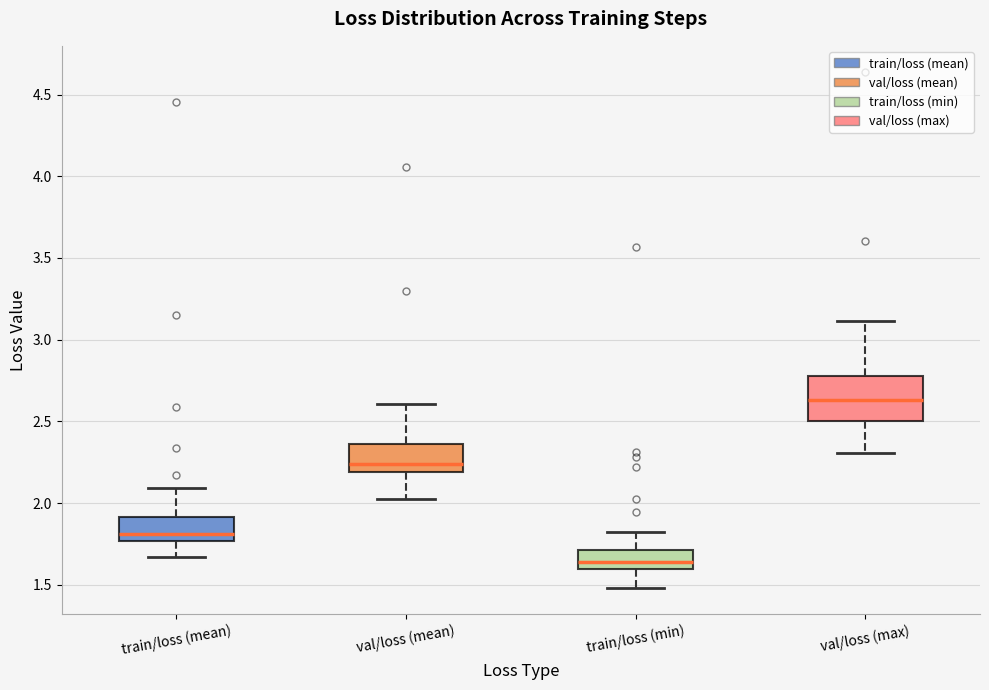

Which box has the highest median line?

val/loss (max)